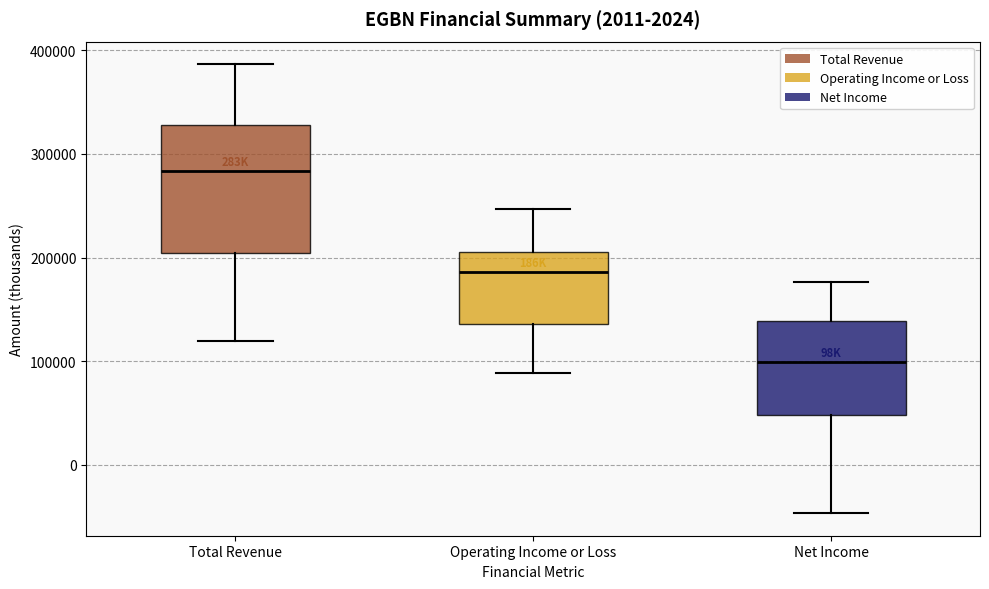

Reading left to right, read every box against the y-axis: the position of its median line, the range the box covers, and the ends of its whiskers. The values are not printed on the chart, so give them approximately, as read against the axis.

Total Revenue: median 280000, box 200000 to 330000, whiskers 120000 to 390000
Operating Income or Loss: median 190000, box 140000 to 210000, whiskers 90000 to 250000
Net Income: median 100000, box 50000 to 140000, whiskers -50000 to 180000